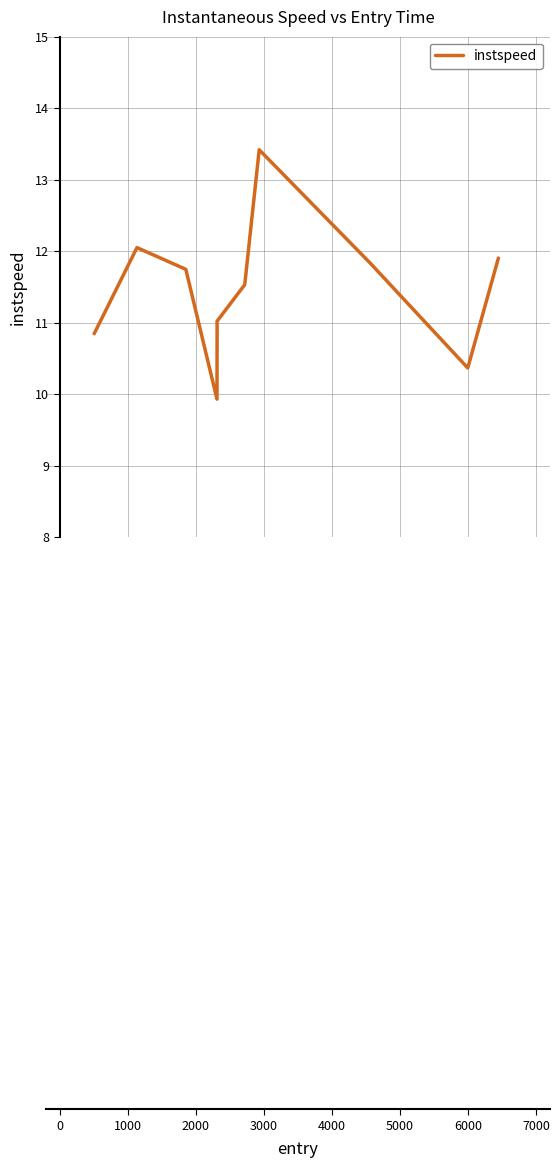

What is the greatest value displayed?

13.4